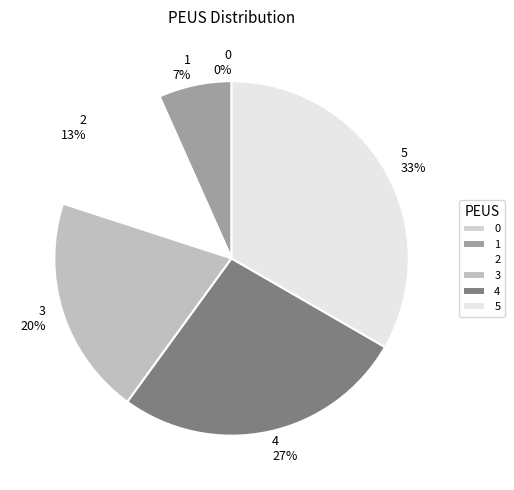

Which category has the biggest portion of the pie?

5